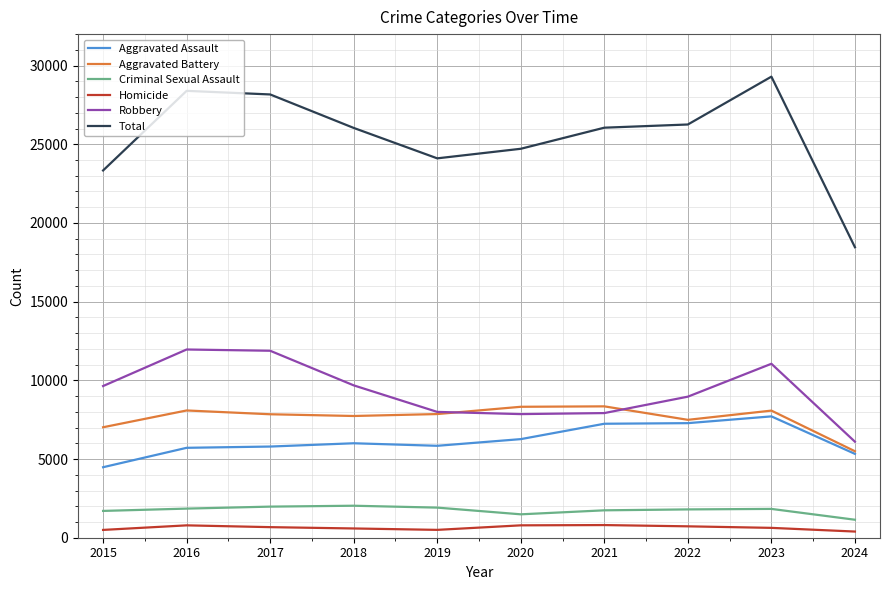

The value of Total at 2018 is 5243. True or false?

False